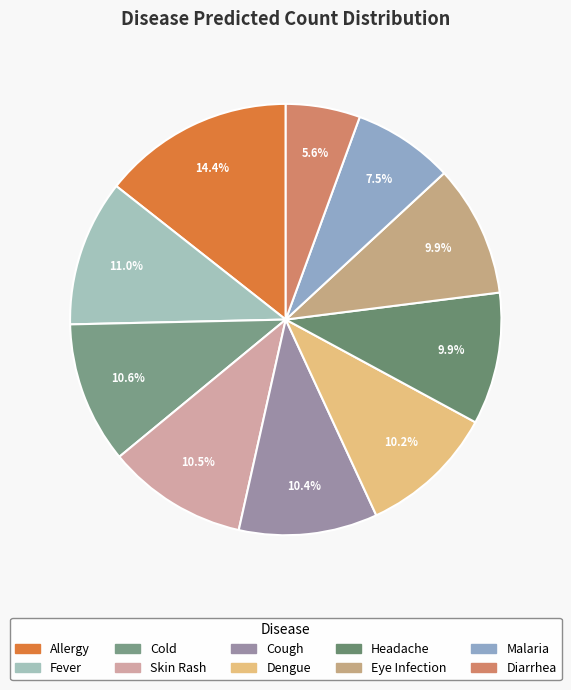

Rank the categories by value from lowest to highest.

Diarrhea, Malaria, Eye Infection, Headache, Dengue, Cough, Skin Rash, Cold, Fever, Allergy